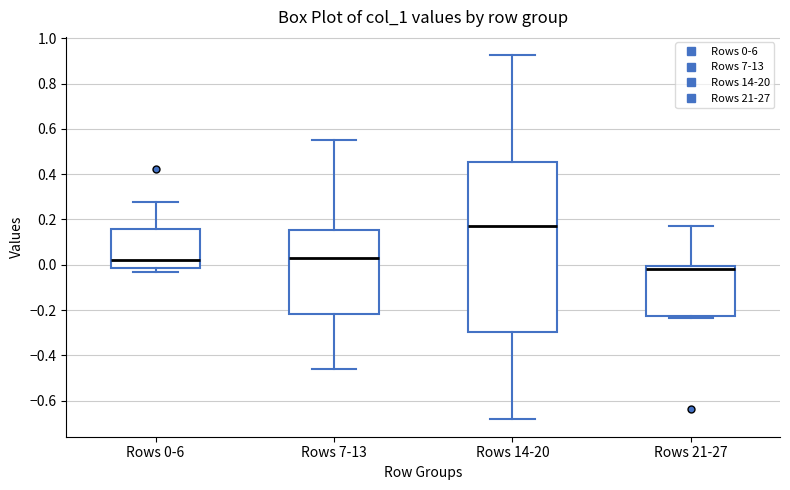

Reading left to right, read every box against the y-axis: the position of its median line, the range the box covers, and the ends of its whiskers. The values are not printed on the chart, so give them approximately, as read against the axis.

Rows 0-6: median 0.02, box -0.02 to 0.16, whiskers -0.04 to 0.28
Rows 7-13: median 0.02, box -0.22 to 0.16, whiskers -0.46 to 0.56
Rows 14-20: median 0.18, box -0.30 to 0.46, whiskers -0.68 to 0.92
Rows 21-27: median -0.02, box -0.22 to 0.00, whiskers -0.24 to 0.18